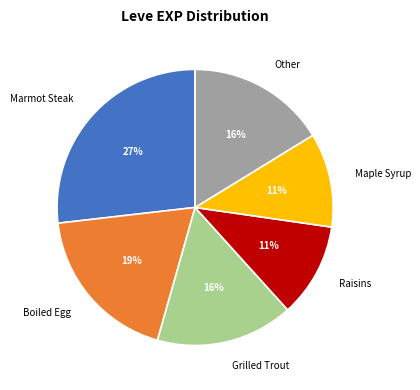

Which has a higher value, Marmot Steak or Grilled Trout?

Marmot Steak